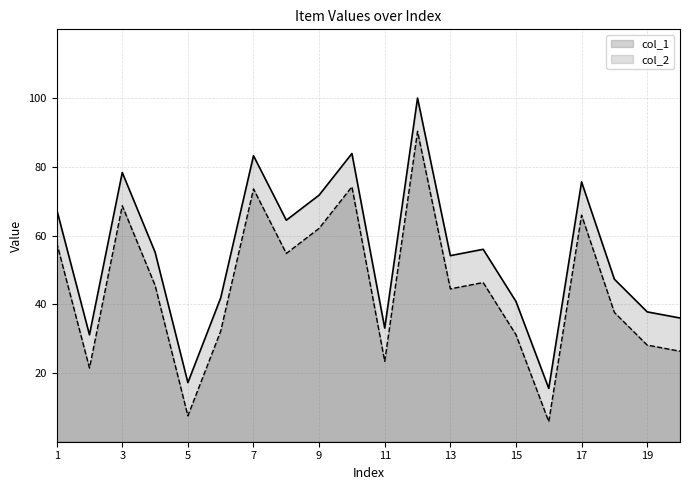

True or false: col_1 has more than 2 interior local peaks.

True